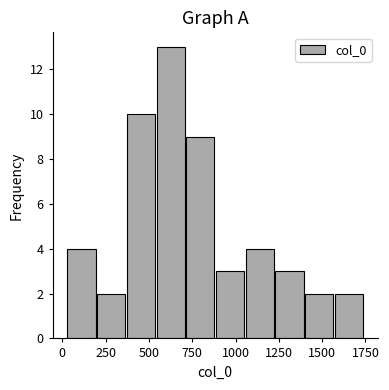

Read against the x-axis, roughly where is the centre of the tallest bar?

650